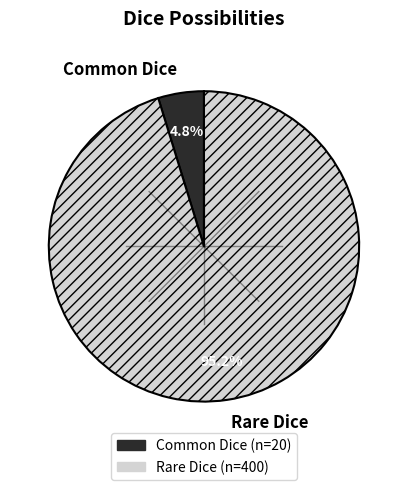

To the nearest percent, what is the difference between the Rare Dice and Common Dice slice percentages?

90%